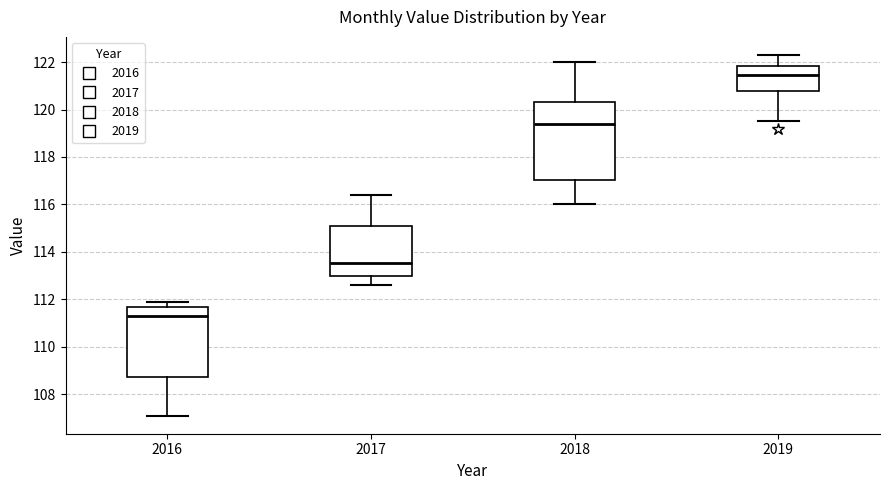

Where does the median line of the box at x = 2018 sit on the y-axis? The values are not printed on the chart, so give them approximately, as read against the axis.

119.4